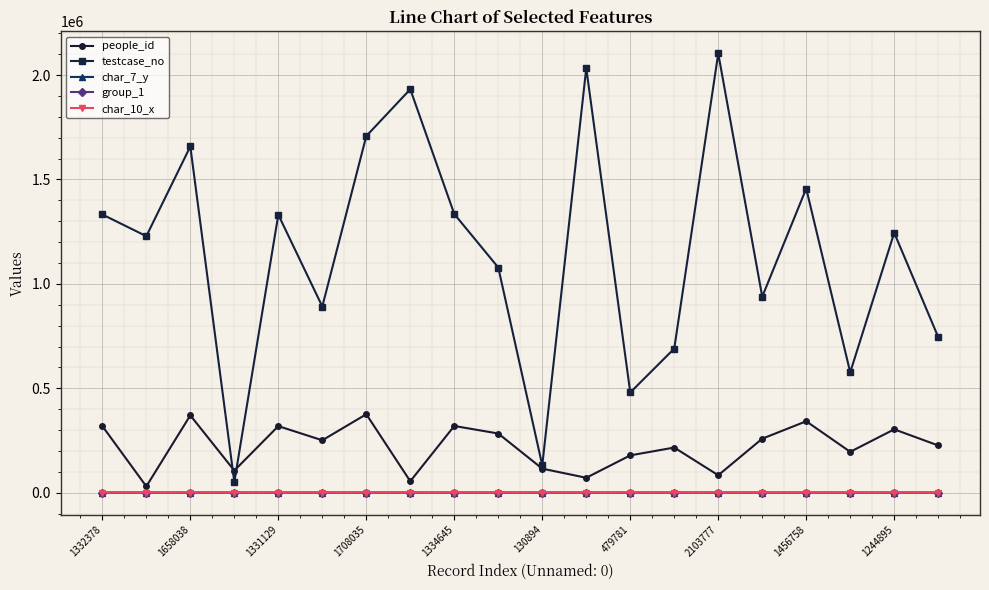

In testcase_no, how many points are higher than both neighbors (excluding endpoints)?

7